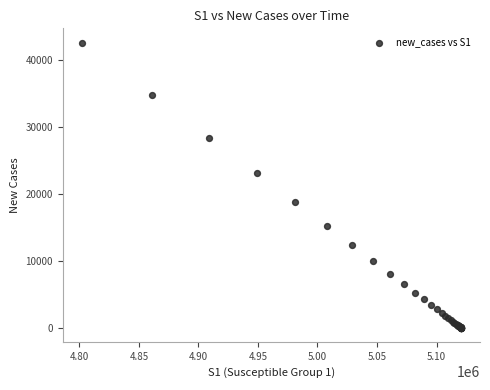

What Y value in the scatter plot is closest to 21304?

23097.8